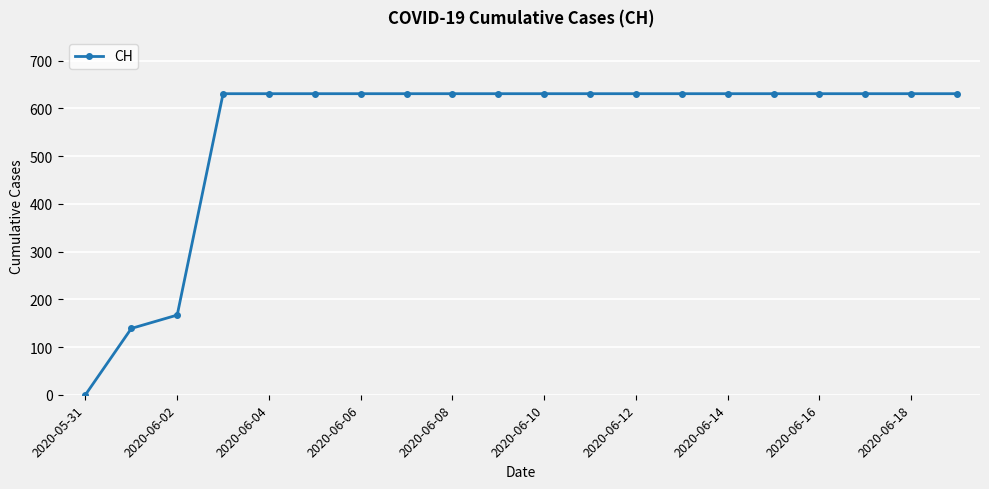

What is the maximum value shown in the chart?

631